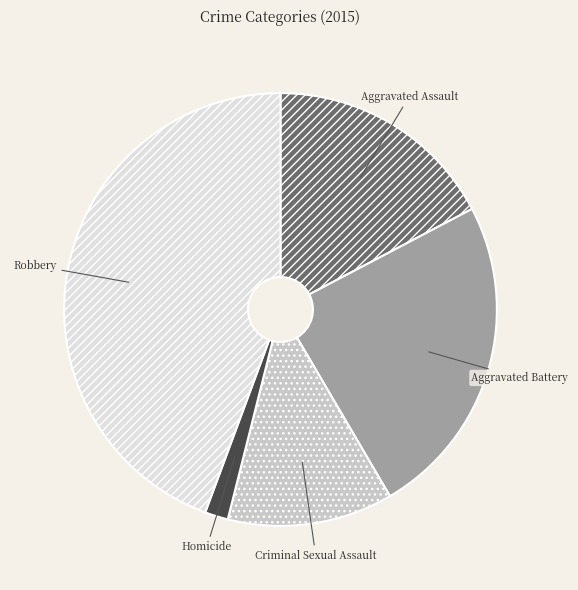

Which category has the biggest portion of the pie?

Robbery